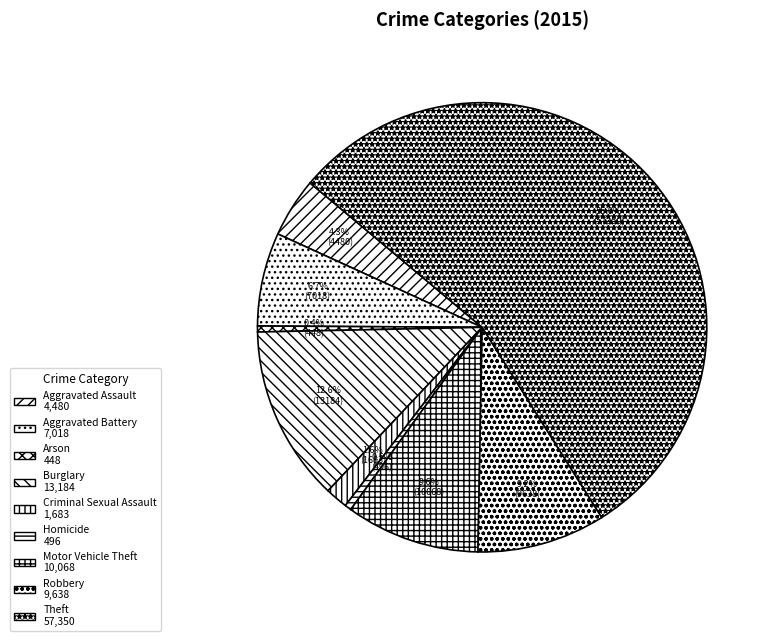

What percentage is the Robbery slice, to the nearest percent?

9%